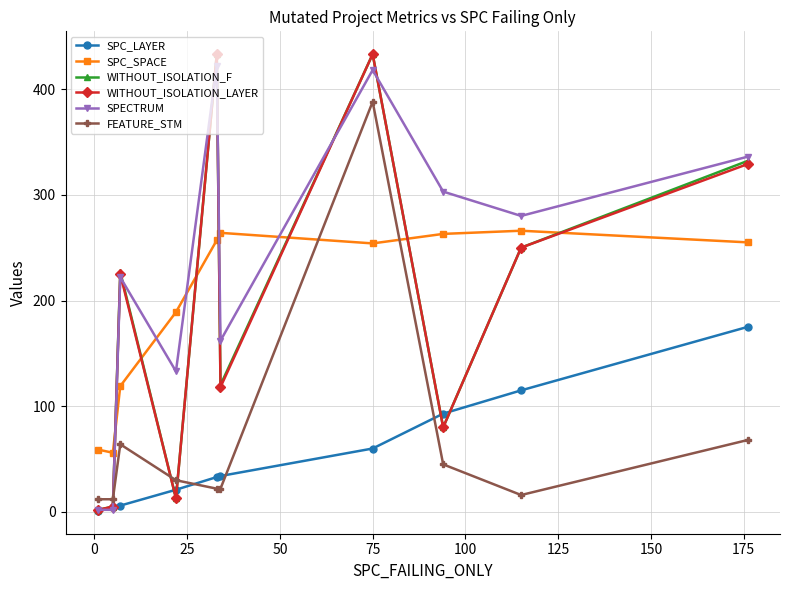

How many interior local peaks does the SPECTRUM series have?

3